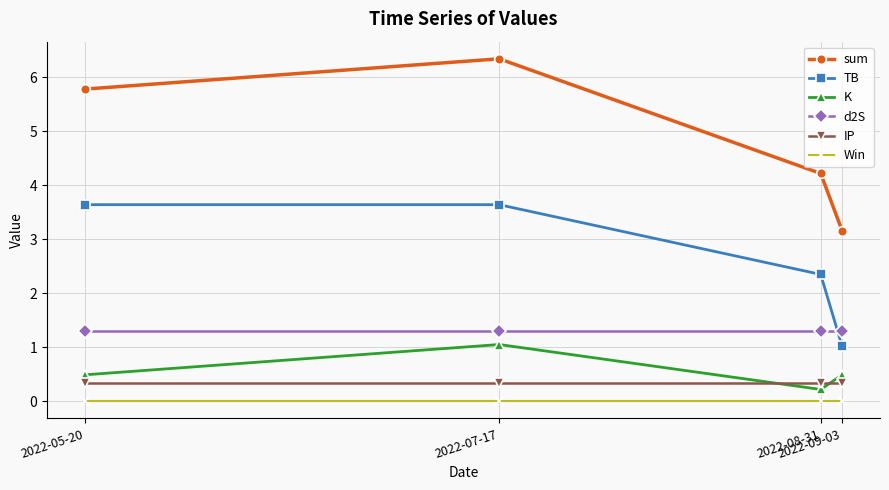

True or false: sum has more than 2 points higher than both neighbors.

False